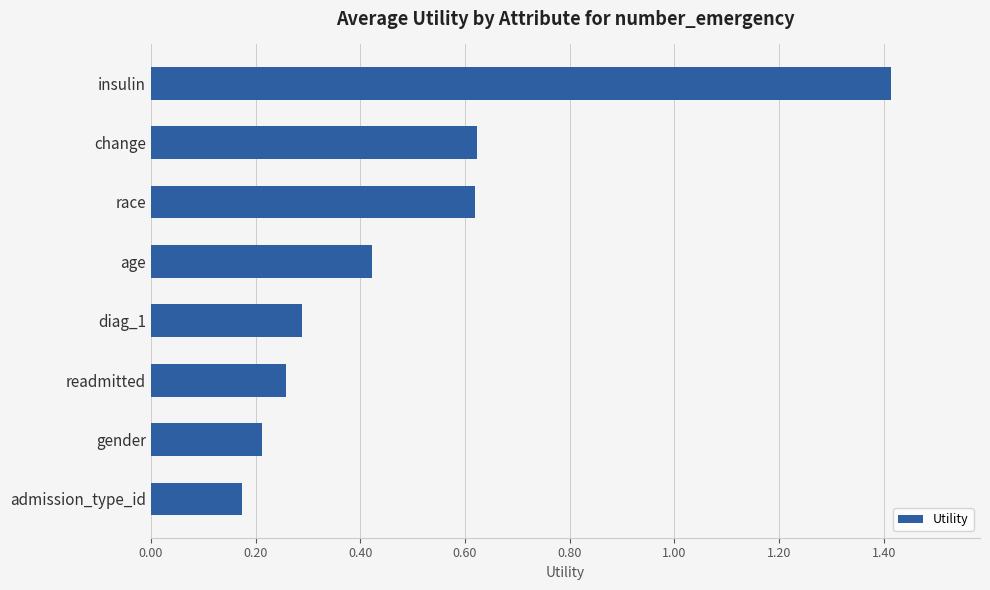

Which category has the lowest value across all series?

admission_type_id